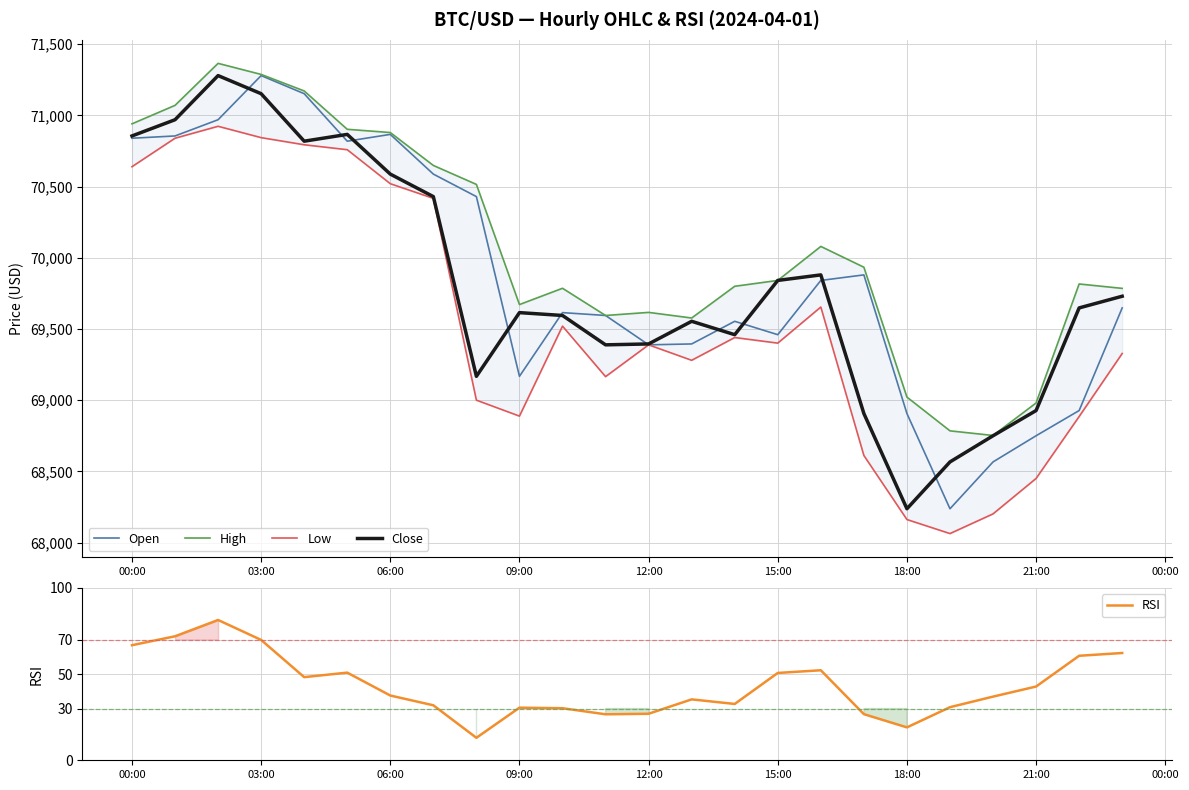

Which series has the largest total across all categories?

High